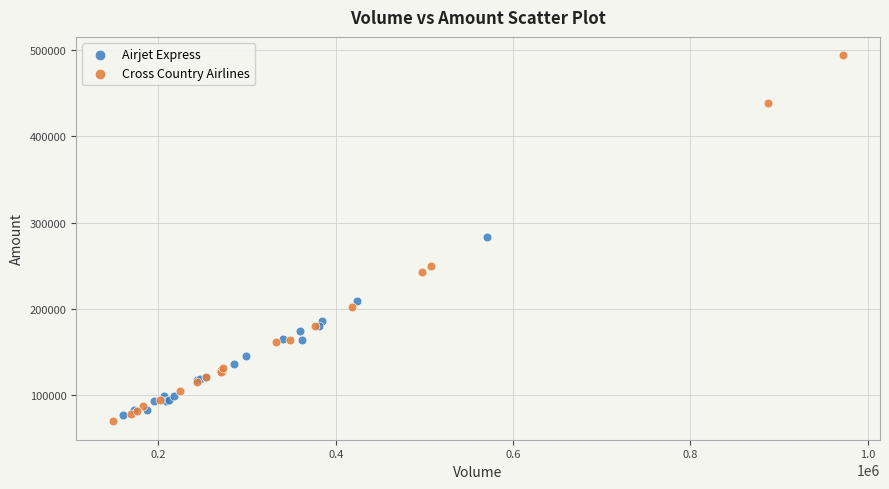

Which series reaches the maximum Y coordinate?

Cross Country Airlines